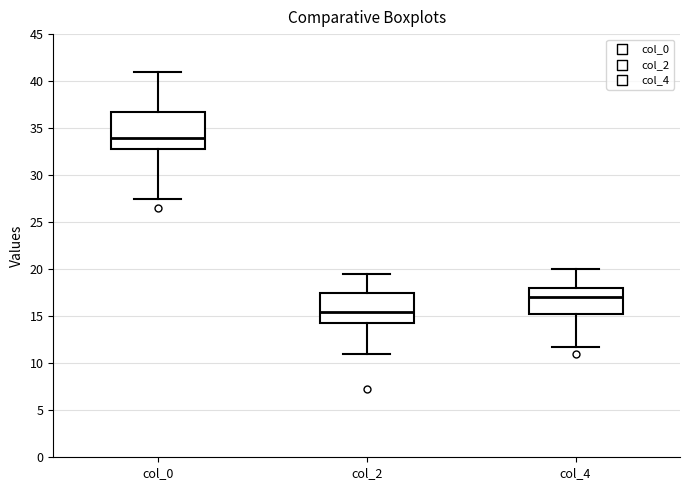

Reading left to right, read every box against the y-axis: the position of its median line, the range the box covers, and the ends of its whiskers. The values are not printed on the chart, so give them approximately, as read against the axis.

col_0: median 34.0, box 33.0 to 37.0, whiskers 27.5 to 41.0
col_2: median 15.5, box 14.5 to 17.5, whiskers 11.0 to 19.5
col_4: median 17.0, box 15.5 to 18.0, whiskers 12.0 to 20.0